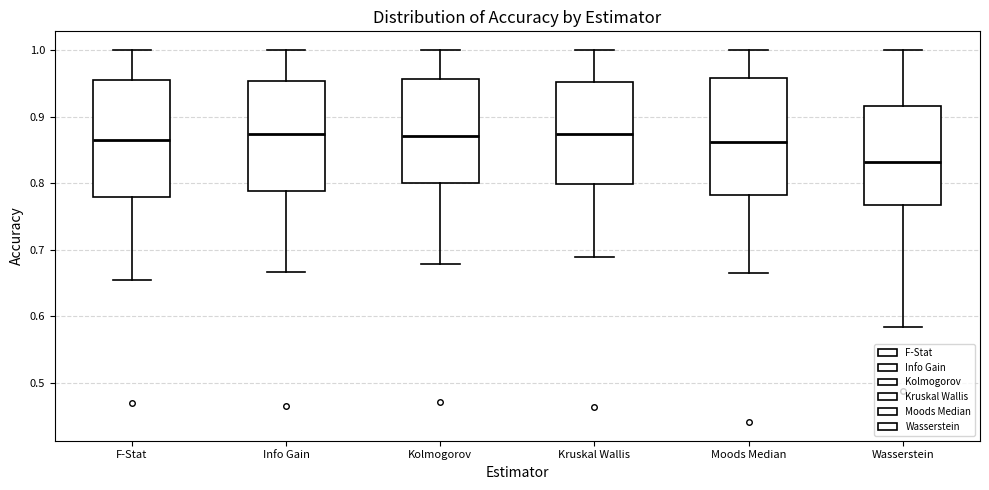

Reading left to right, transcribe this box plot: for each box, give where its median line is, the range the box spans, and where its two whiskers end, as read against the y-axis. The values are not printed on the chart, so give them approximately, as read against the axis.

F-Stat: median 0.86, box 0.78 to 0.95, whiskers 0.65 to 1.00
Info Gain: median 0.87, box 0.79 to 0.95, whiskers 0.67 to 1.00
Kolmogorov: median 0.87, box 0.80 to 0.96, whiskers 0.68 to 1.00
Kruskal Wallis: median 0.87, box 0.80 to 0.95, whiskers 0.69 to 1.00
Moods Median: median 0.86, box 0.78 to 0.96, whiskers 0.66 to 1.00
Wasserstein: median 0.83, box 0.77 to 0.92, whiskers 0.58 to 1.00